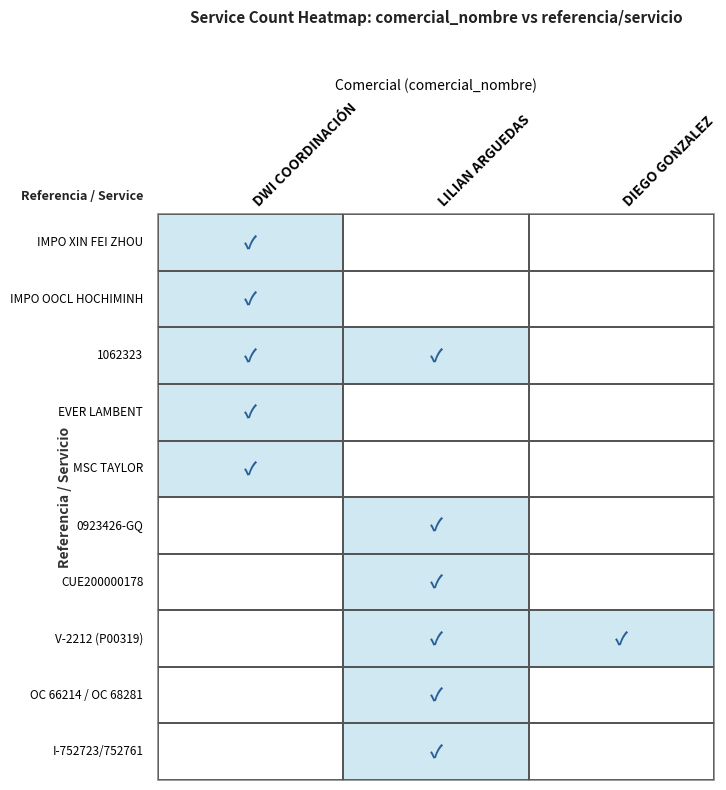

Which has a higher value, CUE200000178 or 0923426-GQ?

CUE200000178